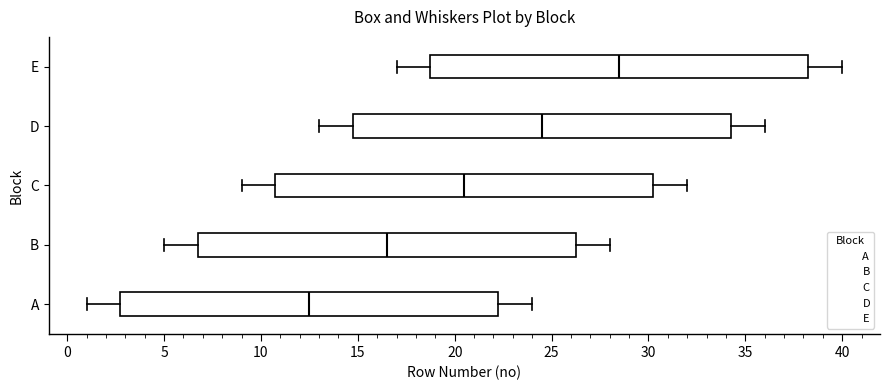

Where does the right whisker of the box for C end on the x-axis? The values are not printed on the chart, so give them approximately, as read against the axis.

32.0